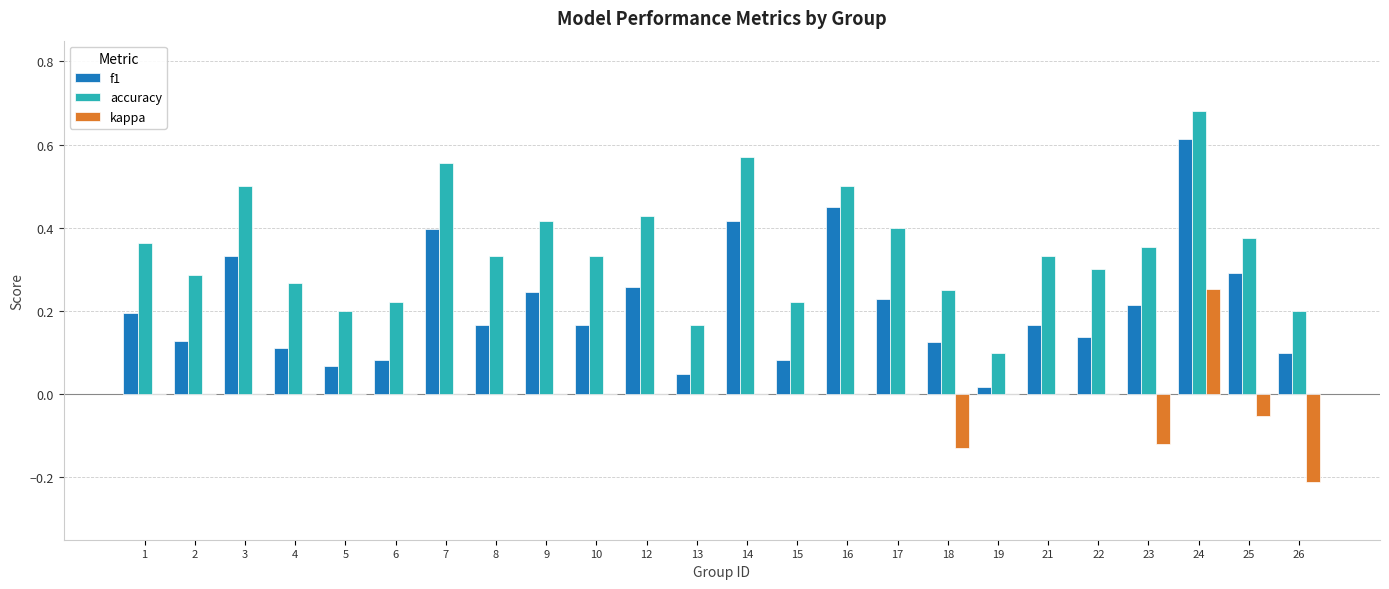

At which label does f1 reach its peak?

24